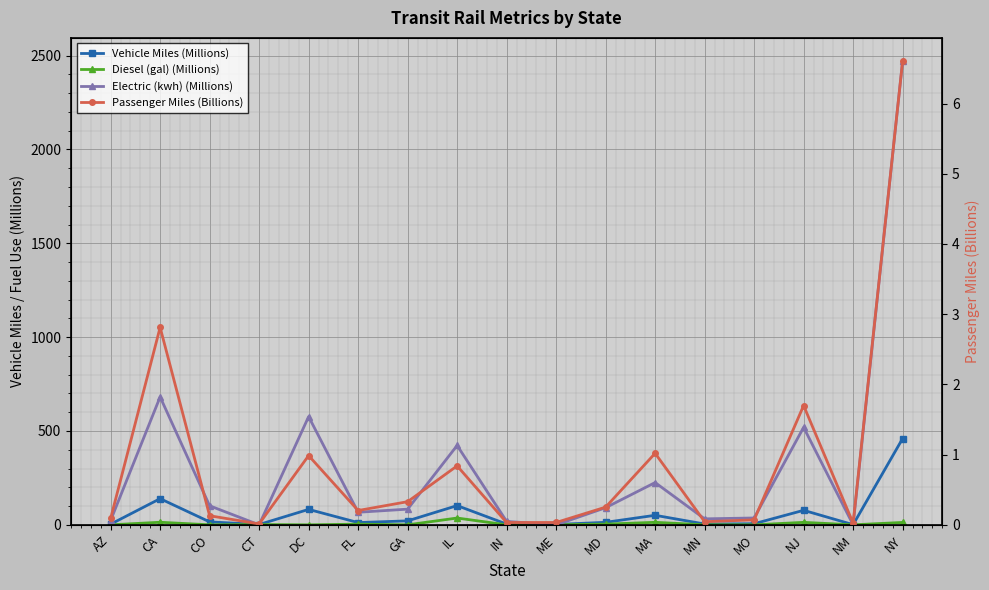

The value of Passenger Miles (Billions) at GA is 0.1. True or false?

False